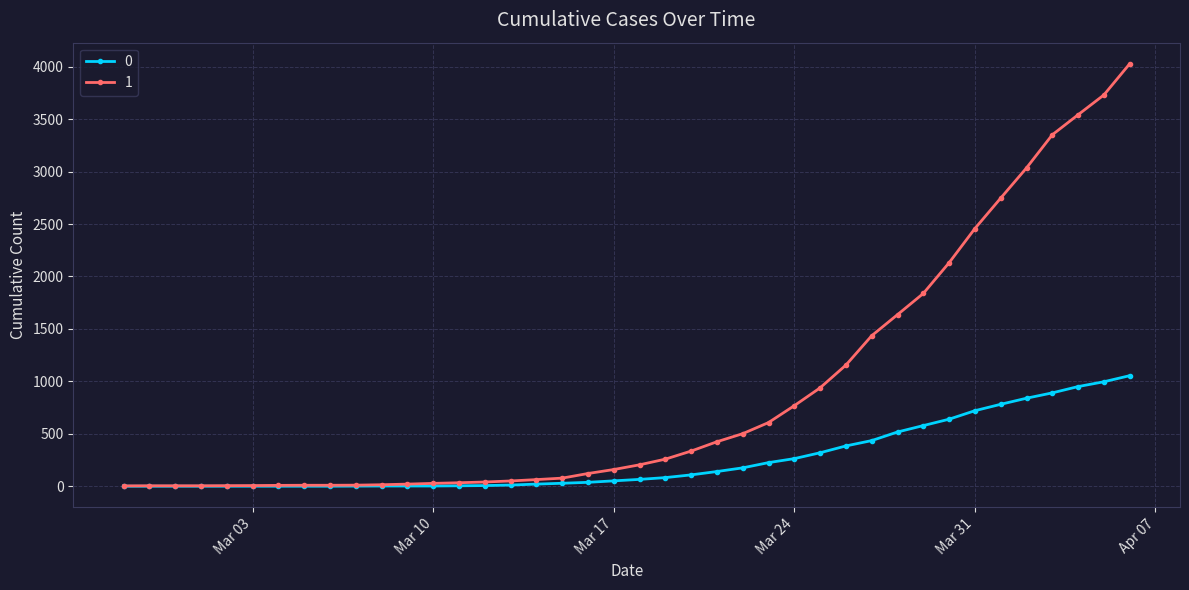

List the series in order of their overall mean, highest first.

1, 0